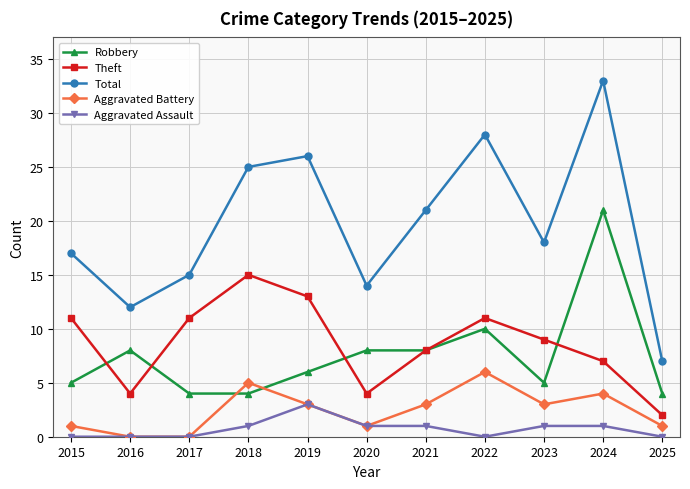

What is the difference between the maximum and minimum values in the Aggravated Assault series?

3